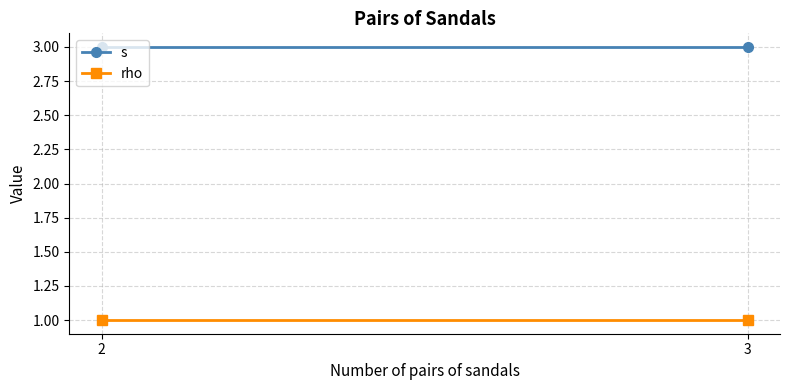

Is it true that rho equals 1 at 3?

False